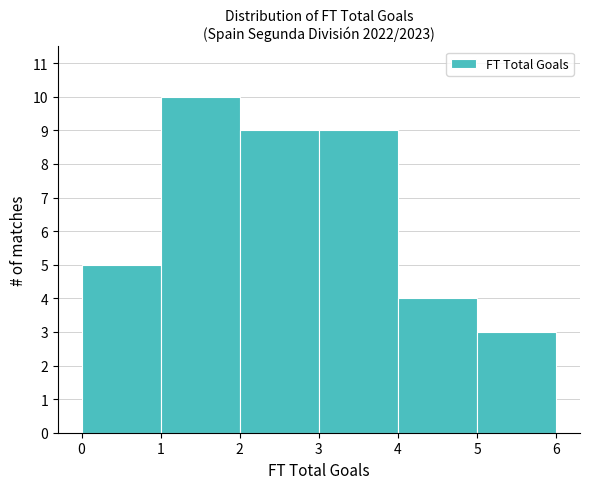

Reading left to right, list every bar in this chart as the range it spans on the x-axis followed by its height. The values are not printed on the chart, so give them approximately, as read against the axis.

0 to 1: 5
1 to 2: 10
2 to 3: 9
3 to 4: 9
4 to 5: 4
5 to 6: 3